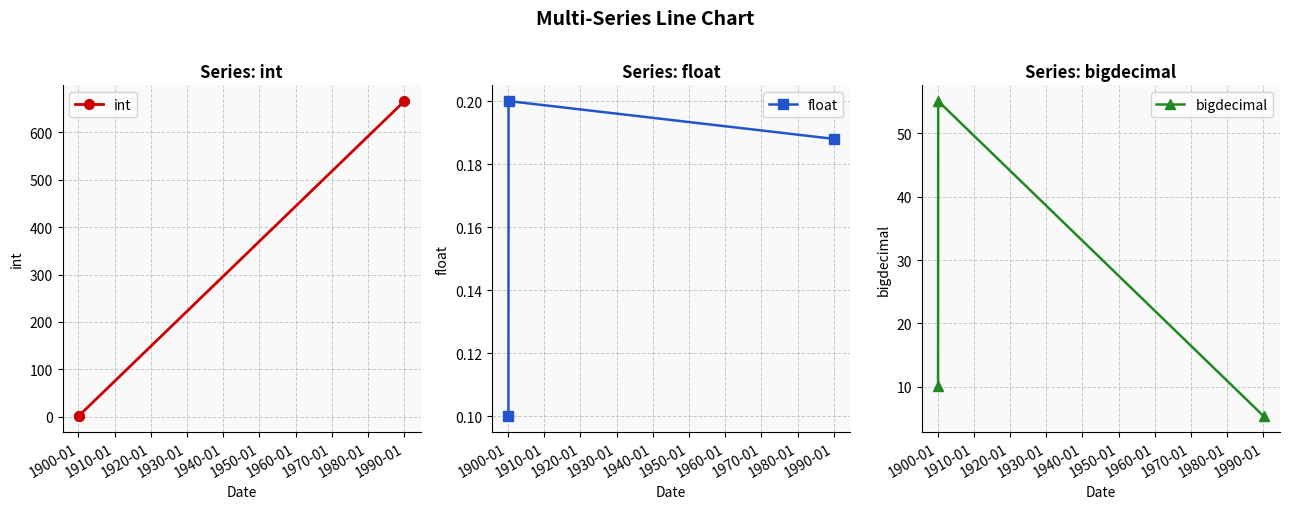

How many float values are between 0 and 1?

3